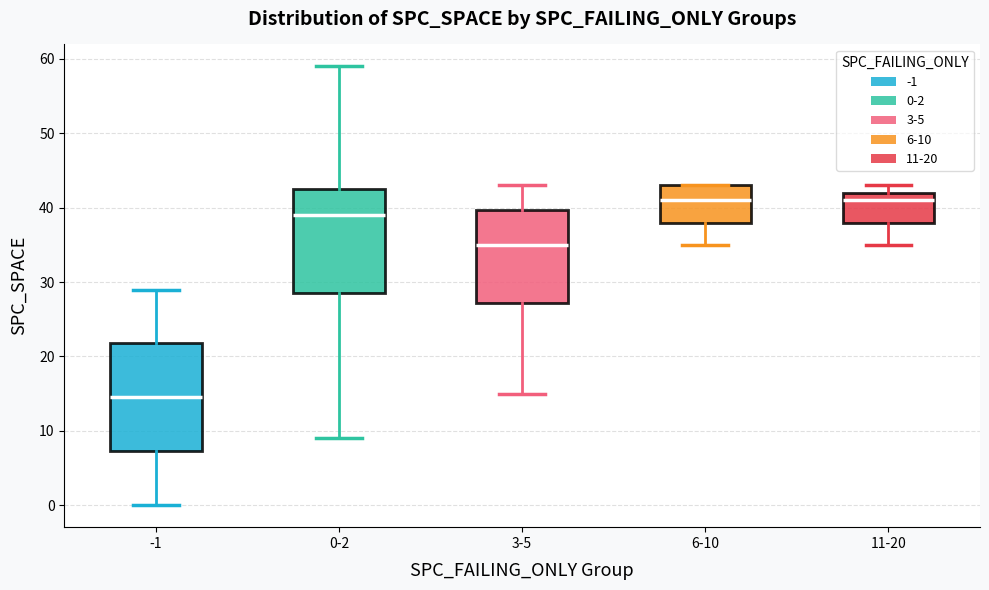

Reading left to right, read every box against the y-axis: the position of its median line, the range the box covers, and the ends of its whiskers. The values are not printed on the chart, so give them approximately, as read against the axis.

-1: median 15, box 7 to 22, whiskers 0 to 29
0-2: median 39, box 29 to 43, whiskers 9 to 59
3-5: median 35, box 27 to 40, whiskers 15 to 43
6-10: median 41, box 38 to 43, whiskers 35 to 43
11-20: median 41, box 38 to 42, whiskers 35 to 43